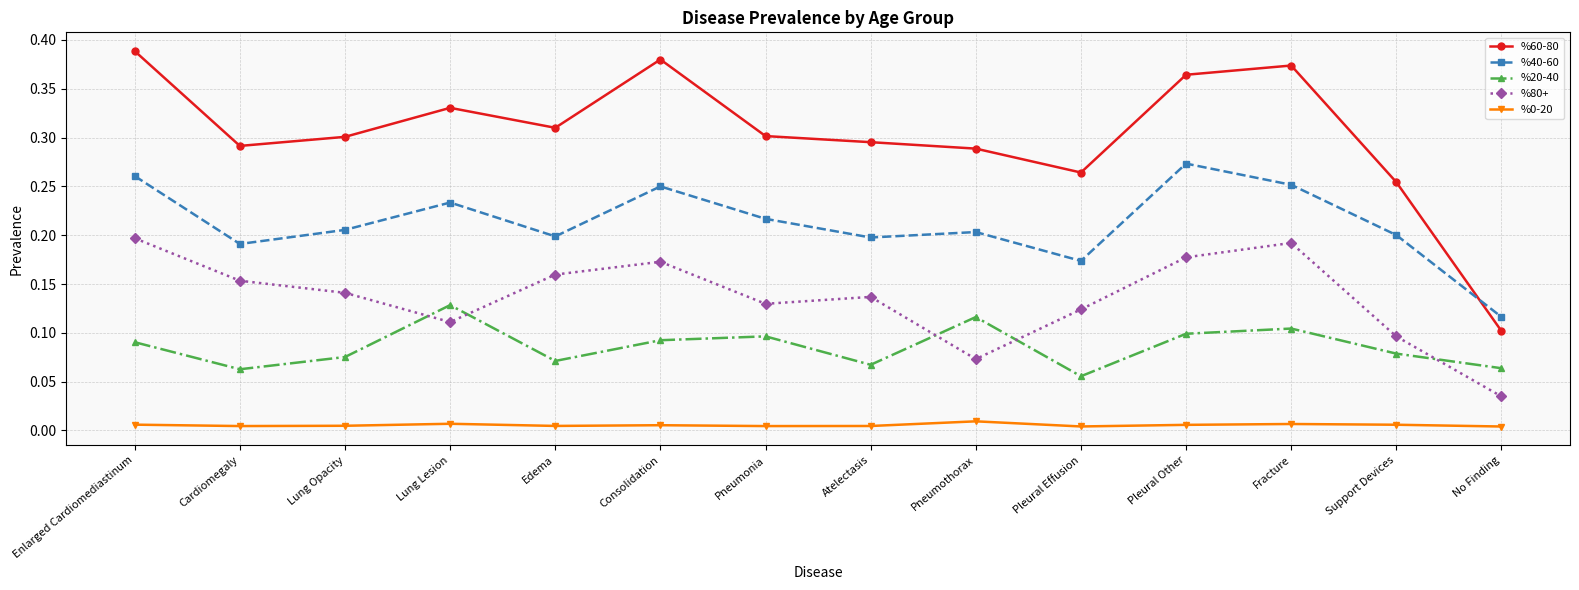

Where is the first local maximum for %20-40?

Lung Lesion